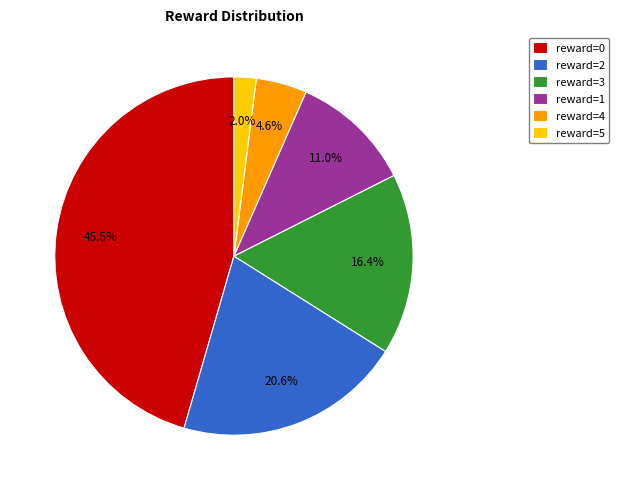

What is the ratio of the value at reward=0 to the value at reward=2?

2.2